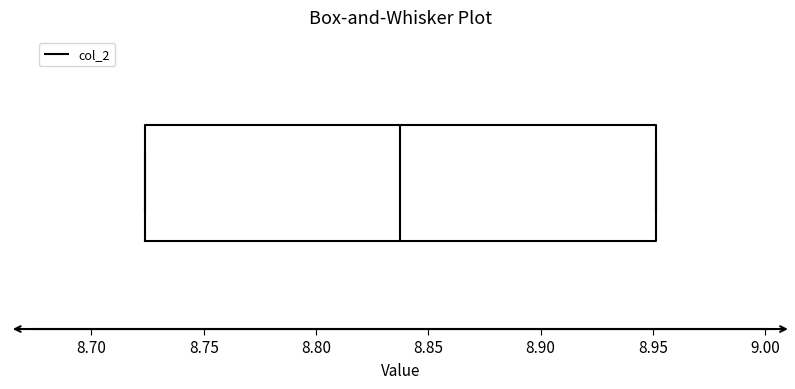

Read this box plot against the x-axis: the position of the median line, the range covered by the box, and the ends of both whiskers. The values are not printed on the chart, so give them approximately, as read against the axis.

median 8.840, box 8.725 to 8.950, whiskers 8.725 to 8.950